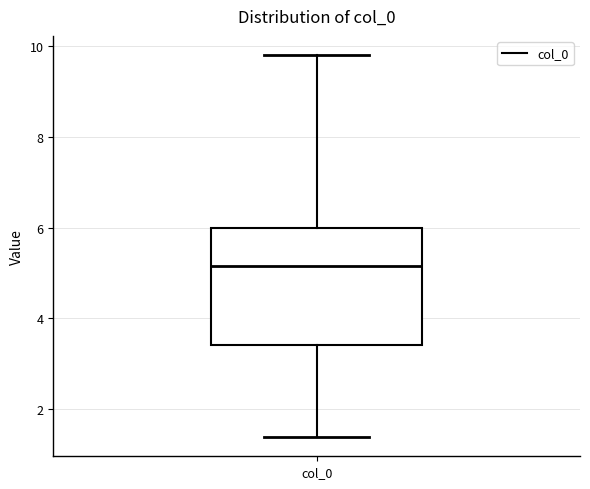

Where does the upper whisker of the box for col_0 end on the y-axis? The values are not printed on the chart, so give them approximately, as read against the axis.

9.8